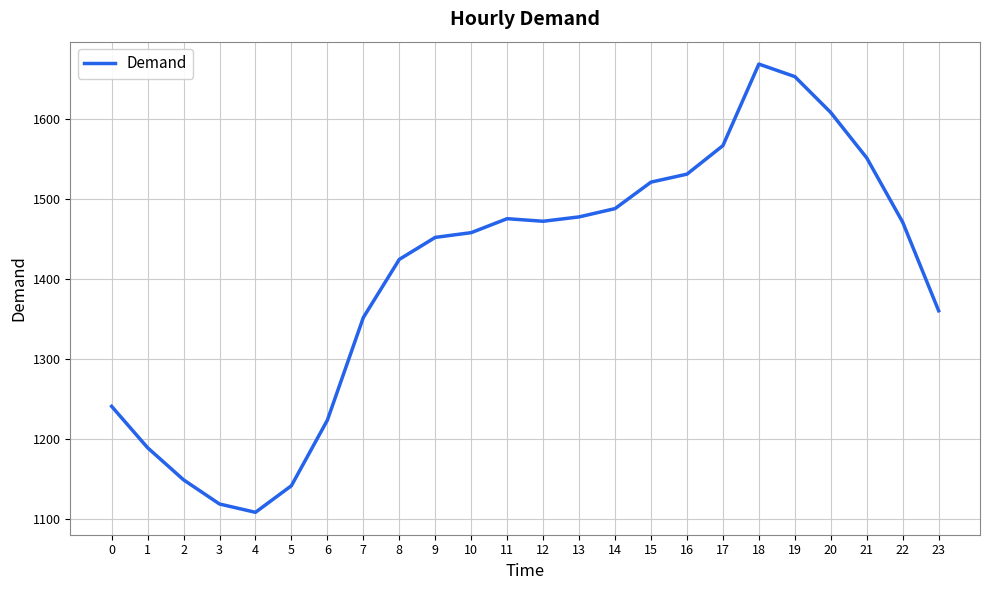

Does the chart display data point markers on the line(s)?

No